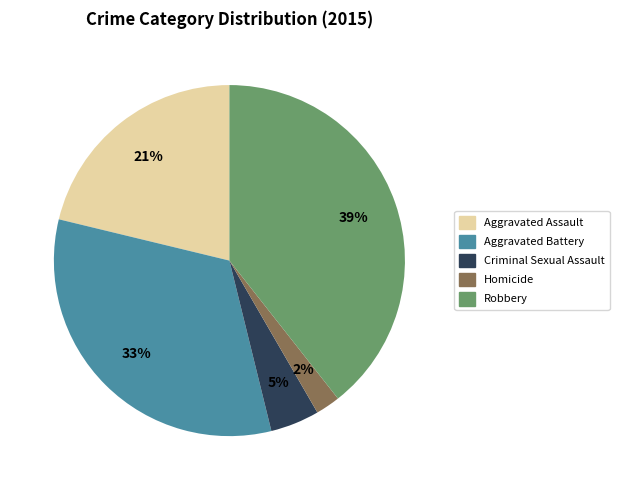

How many slices are in this pie chart?

5